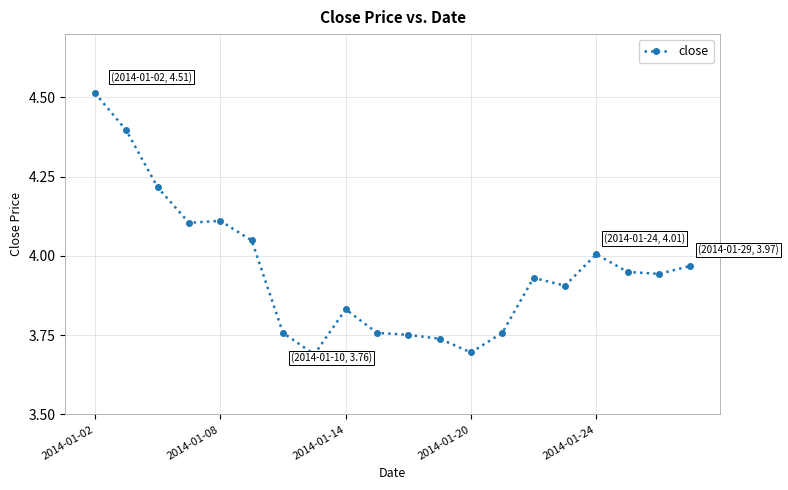

What is the difference between the maximum and minimum values?

0.8